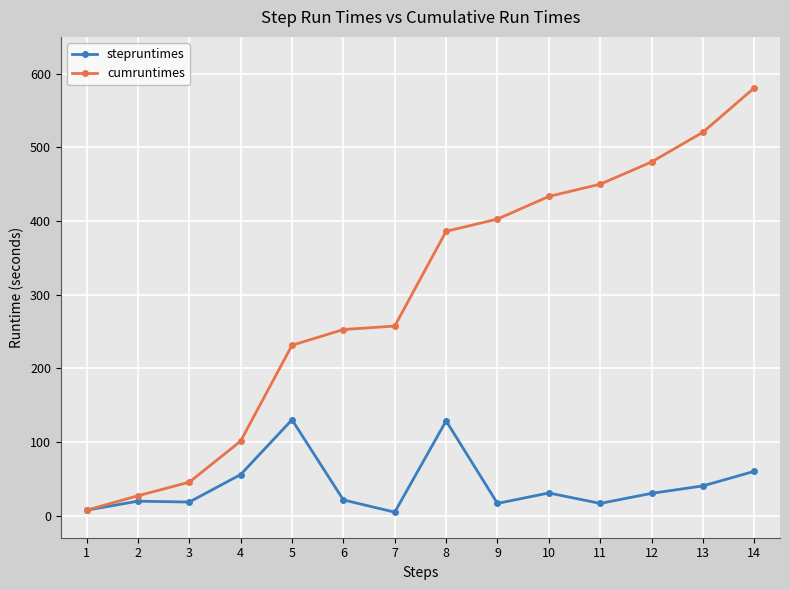

Between 3 and 7, which series saw the biggest shift?

cumruntimes